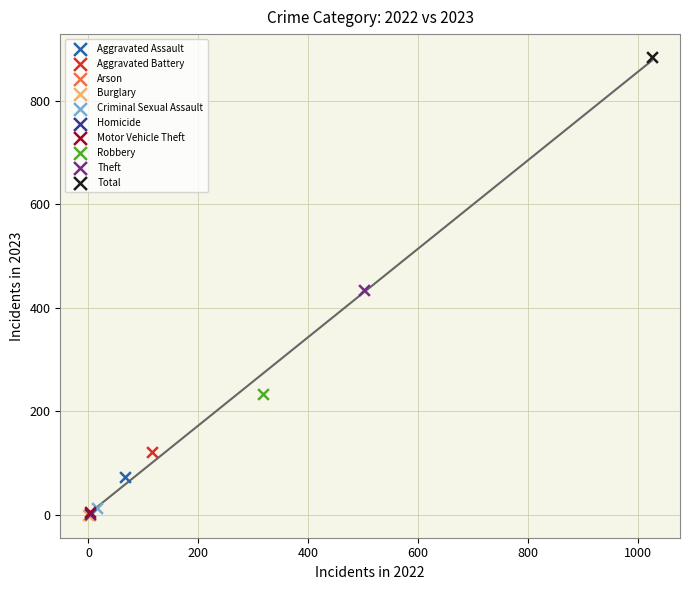

What are all the series names shown in the legend?

Aggravated Assault, Aggravated Battery, Arson, Burglary, Criminal Sexual Assault, Homicide, Motor Vehicle Theft, Robbery, Theft, Total